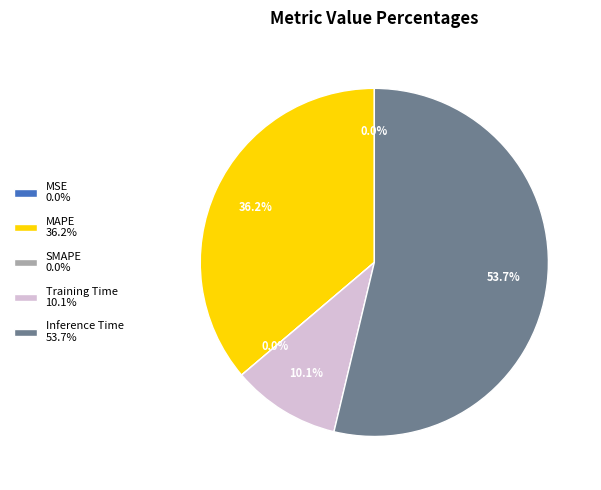

What percentage do Inference Time and MAPE together represent?

89.9%